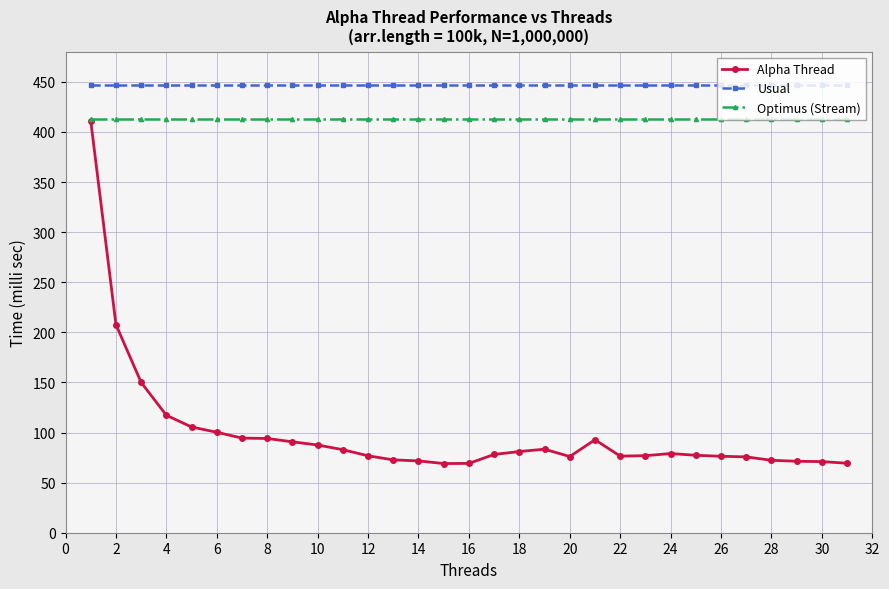

Count the number of categories in the chart.

31